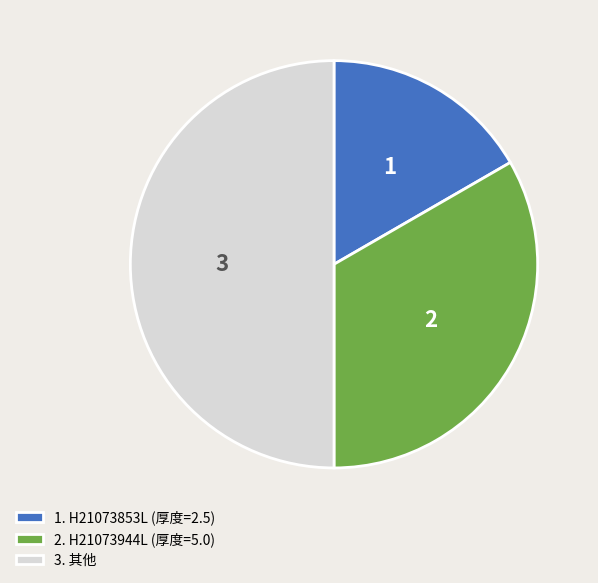

Count the number of slices in the pie.

3